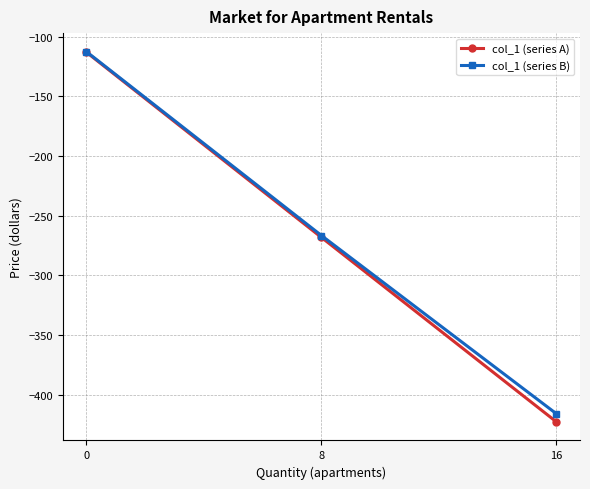

At which label is col_1 (series A) closest to -267?

8